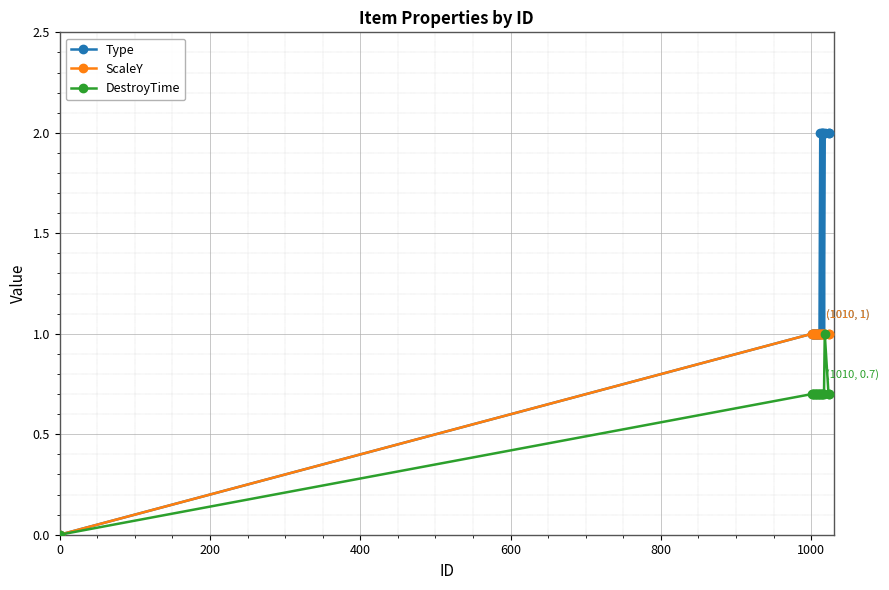

What is the value of the ScaleY point at the 12th from the left?

1.0